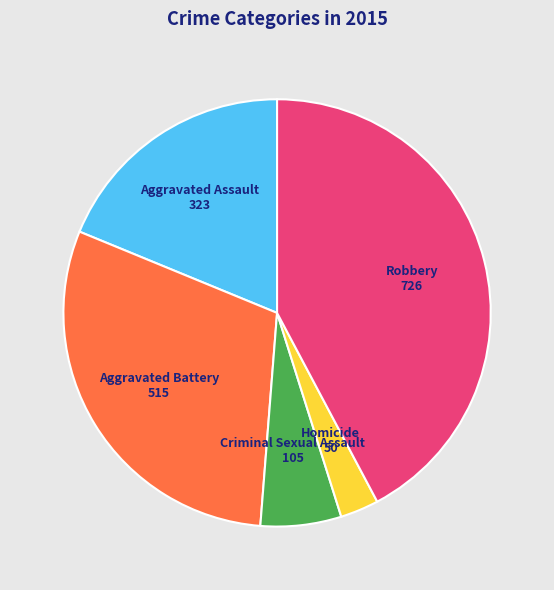

Is there any slice that represents more than half of the pie?

No